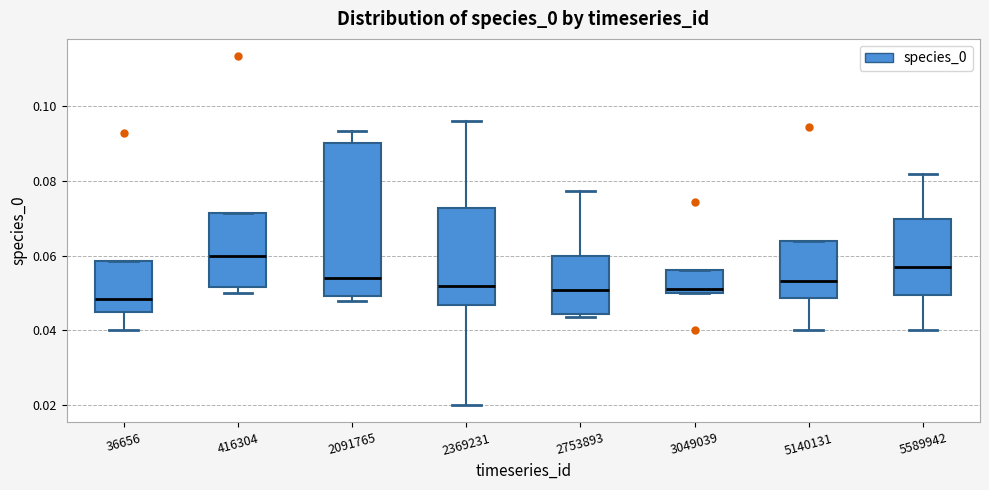

Which box has the lowest median line?

36656